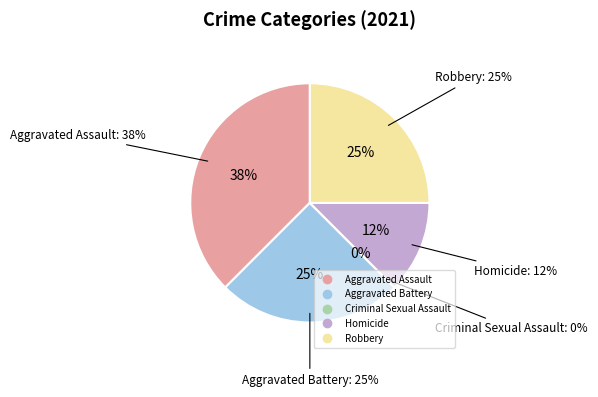

How many slices are in this pie chart?

5